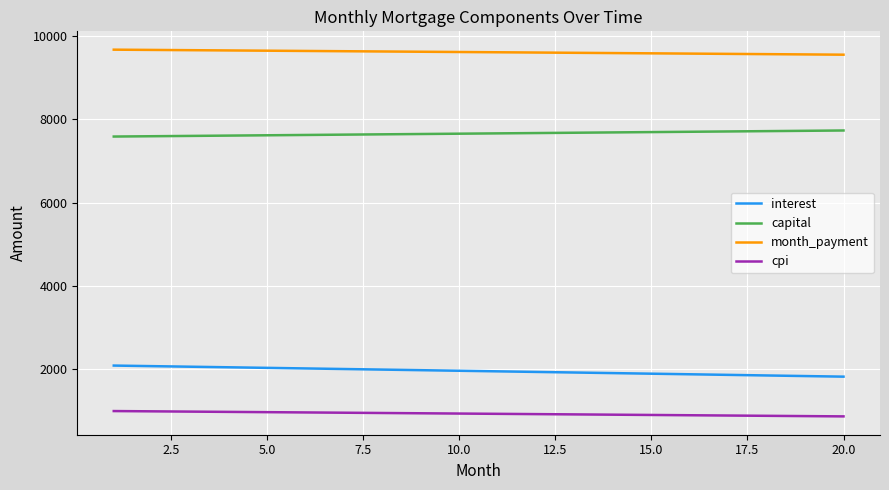

What is the greatest value displayed?

9668.8